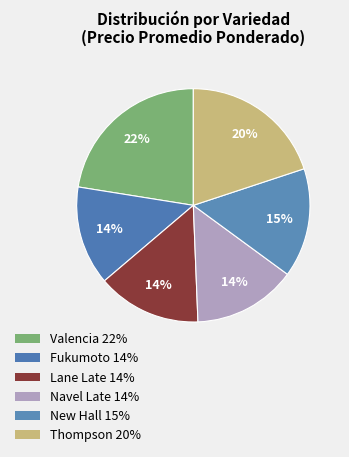

Count the number of slices in the pie.

6